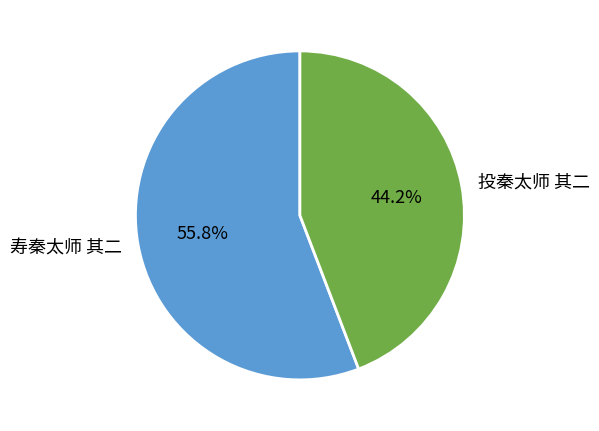

To the nearest percent, what is the difference between the largest and smallest slice percentages?

12%